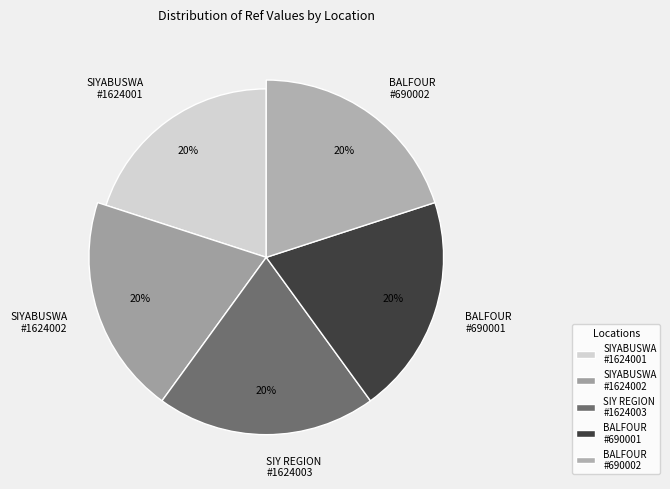

Does FNB - #1624003 - MPUMALANGA REGION - SIY represent more than half of the total?

No